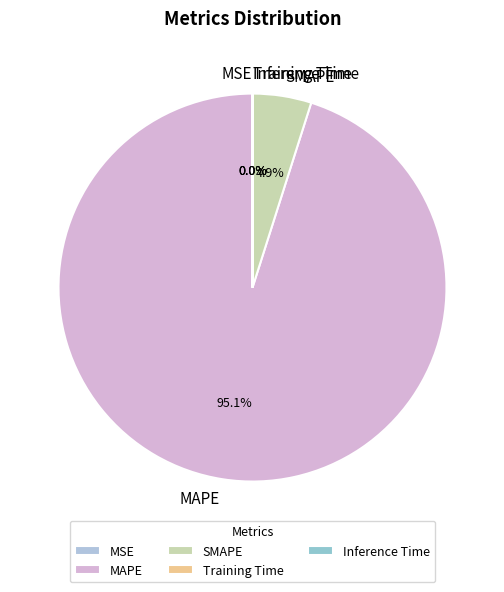

To the nearest percent, what is the average slice percentage?

20%